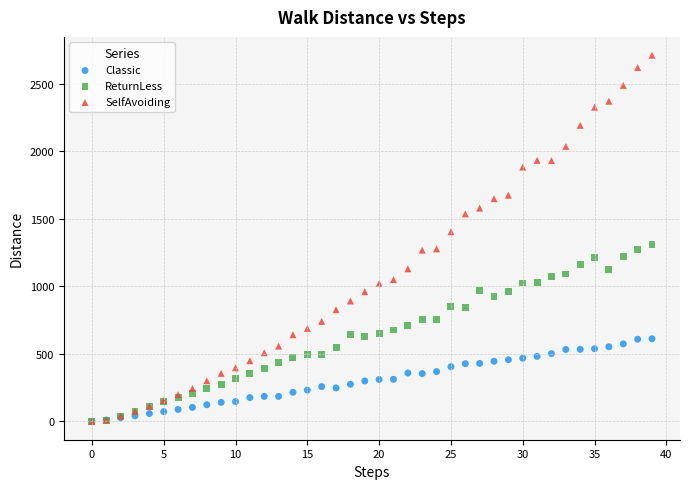

What are all the series names shown in the legend?

Classic, ReturnLess, SelfAvoiding